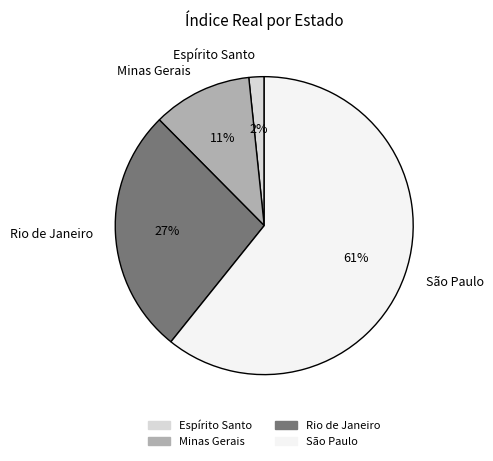

Which slice is the largest?

São Paulo